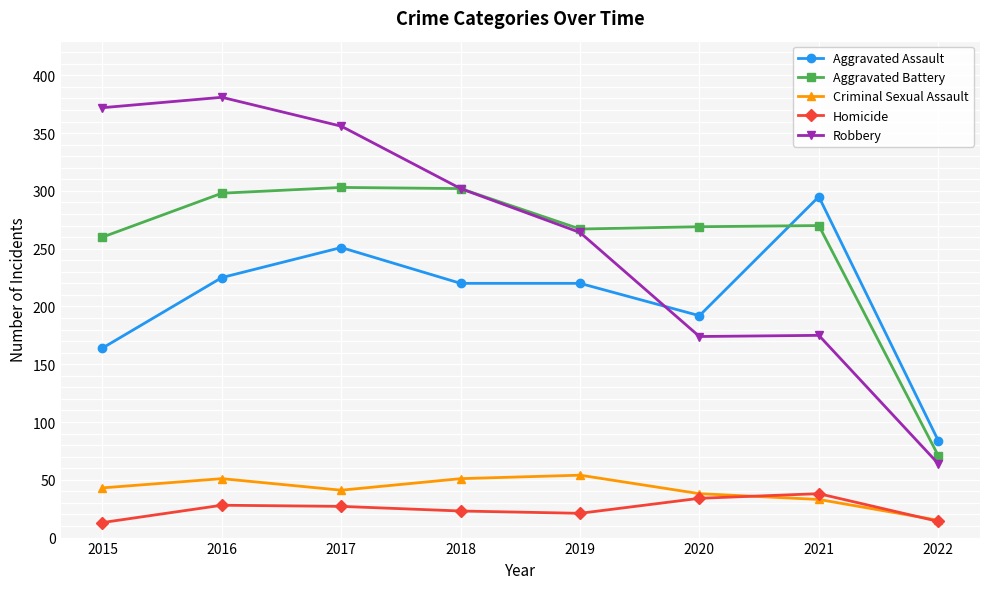

At how many categories does at least one series exceed 135?

7